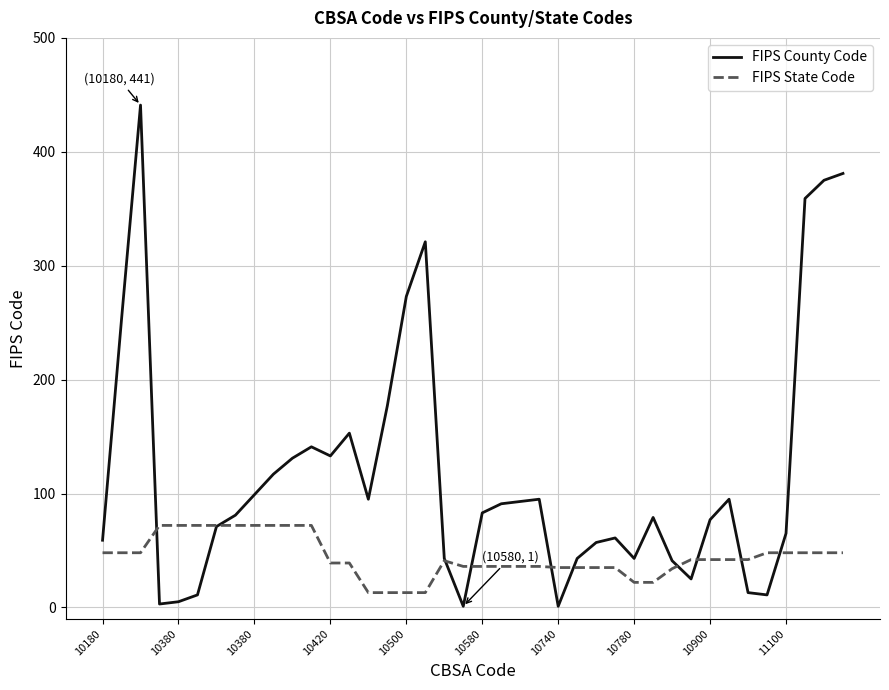

Which series has the largest total across all categories?

FIPS County Code